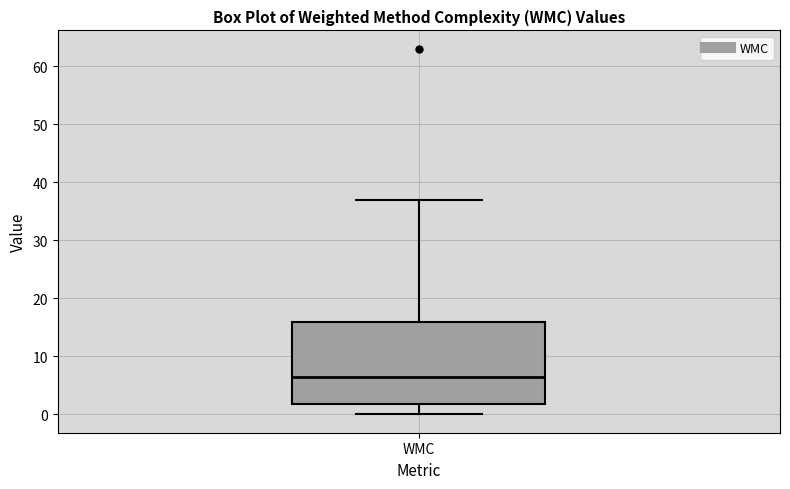

Where does the median line of the box for WMC sit on the y-axis? The values are not printed on the chart, so give them approximately, as read against the axis.

7